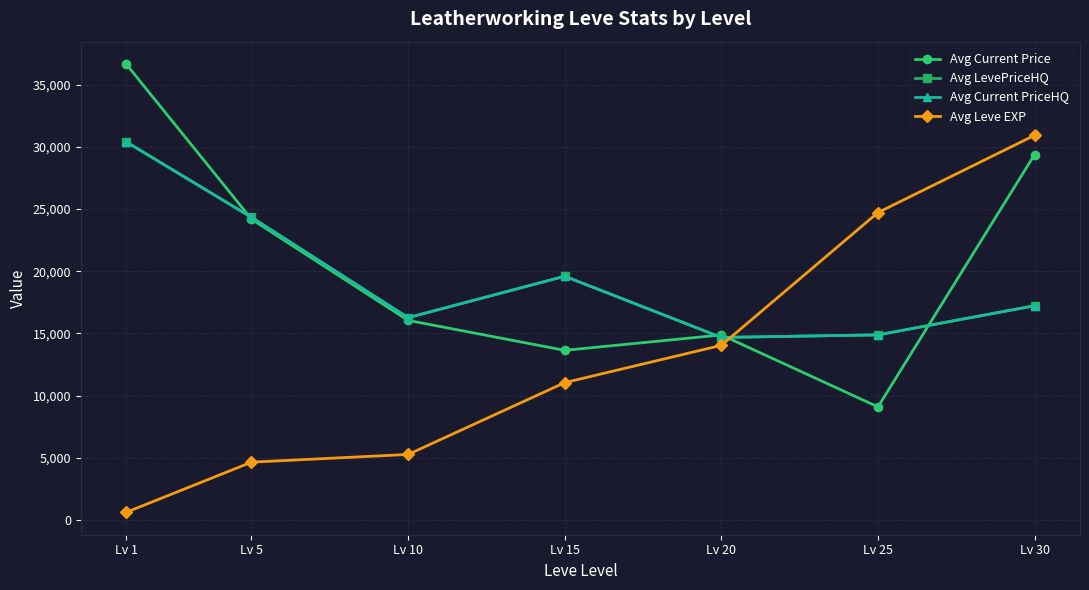

Rank the series at Lv 25 from lowest to highest value.

Avg Current Price, Avg LevePriceHQ, Avg Current PriceHQ, Avg Leve EXP